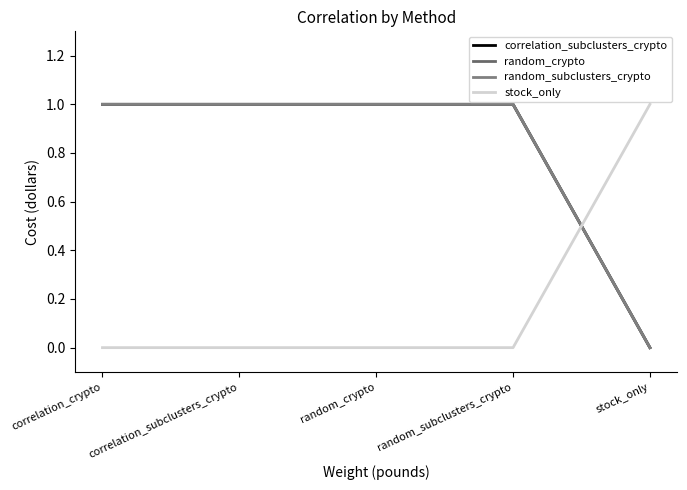

Between correlation_subclusters_crypto and correlation_crypto, which is larger?

correlation_subclusters_crypto